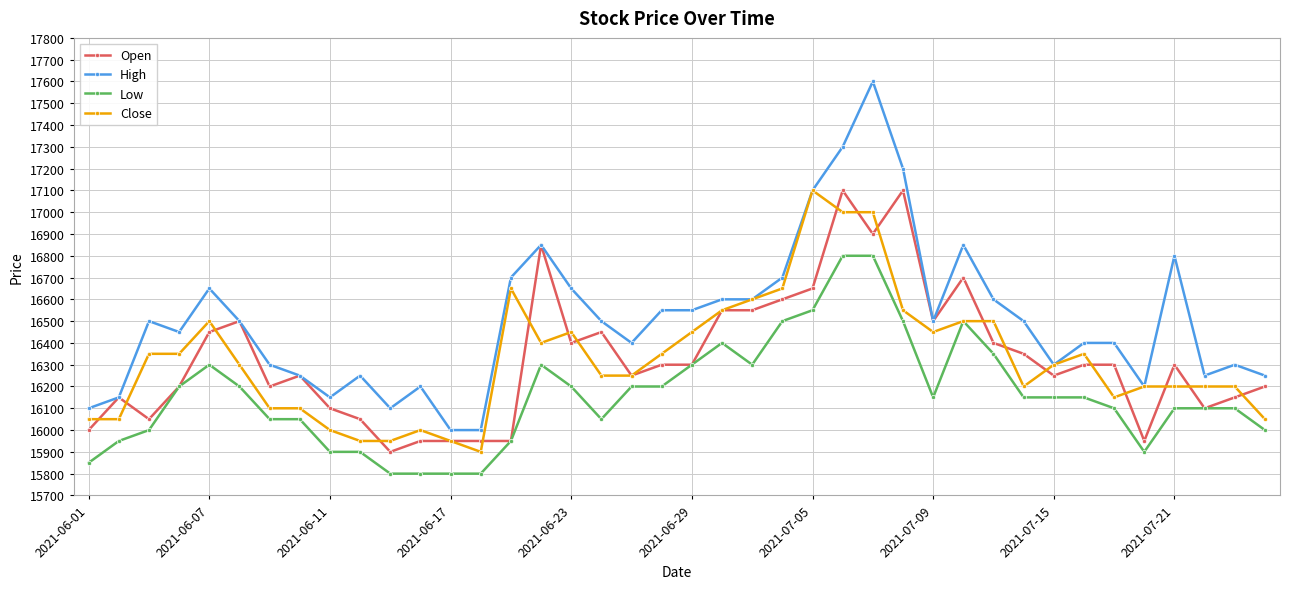

What is the maximum value for High?

17600